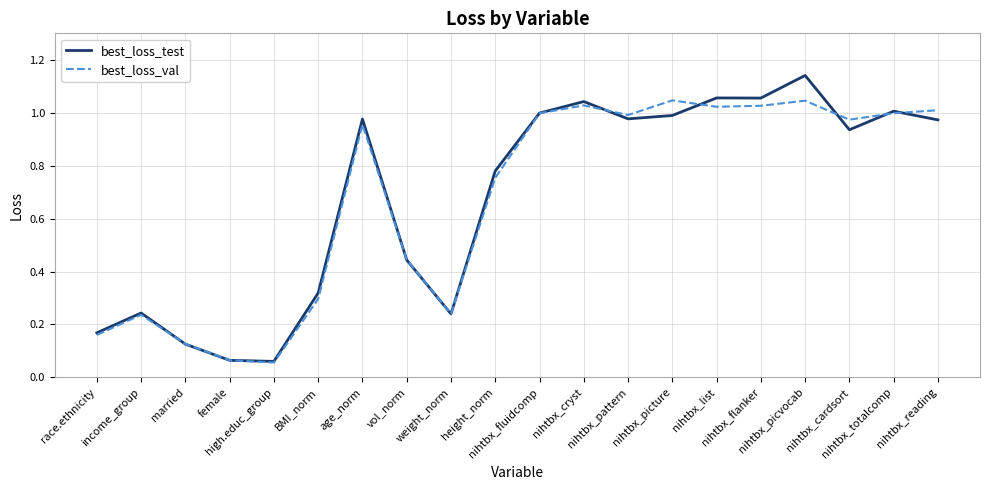

Does the chart display data point markers on the line(s)?

No